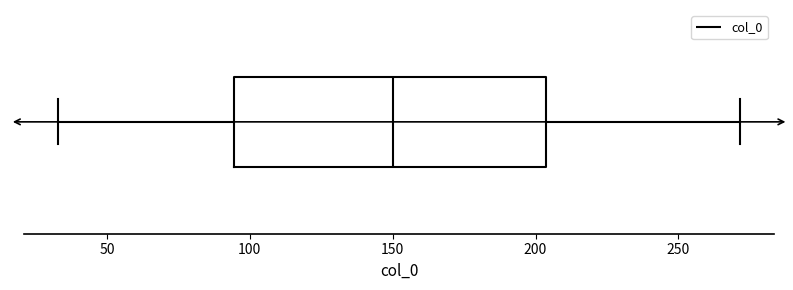

Read this box plot against the x-axis: the position of the median line, the range covered by the box, and the ends of both whiskers. The values are not printed on the chart, so give them approximately, as read against the axis.

median 150, box 95 to 205, whiskers 35 to 270